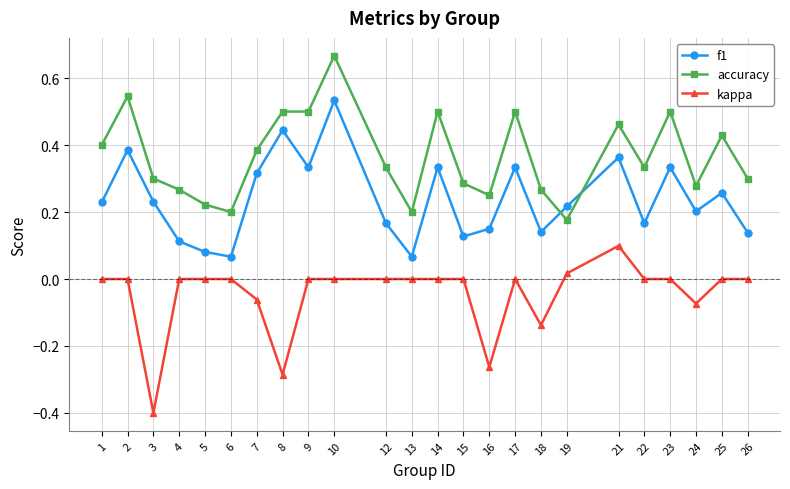

True or false: accuracy and kappa cross at least once.

False